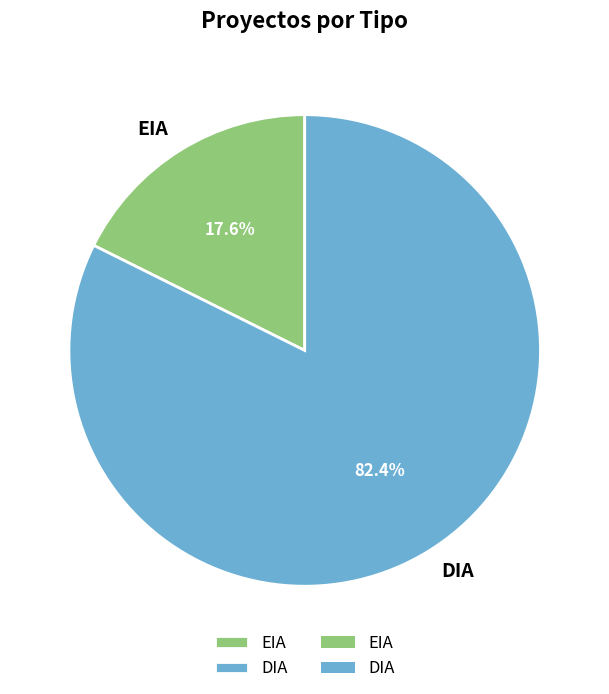

To the nearest percent, what is the difference between the largest and smallest slice percentages?

65%